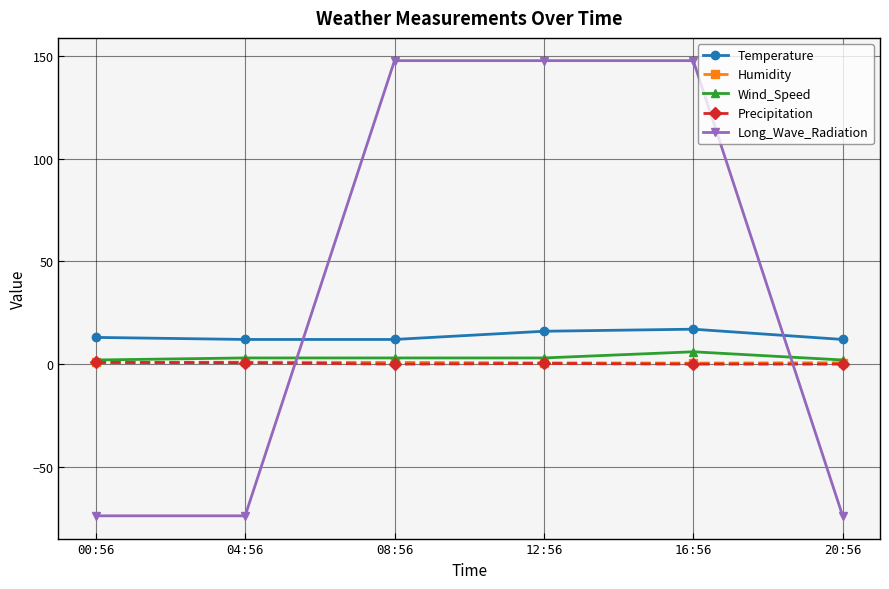

Where do Wind_Speed and Long_Wave_Radiation first cross each other?

04:56 and 08:56